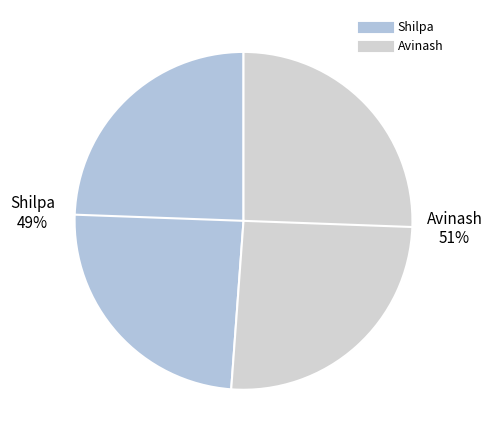

Is Avinash the majority of the pie?

Yes